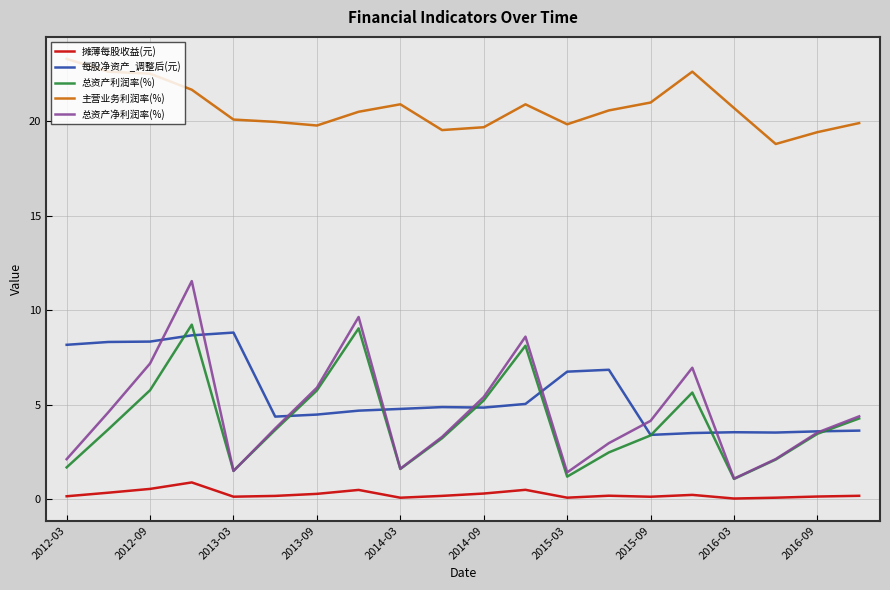

What are all the series names shown in the legend?

摊薄每股收益(元), 每股净资产_调整后(元), 总资产利润率(%), 主营业务利润率(%), 总资产净利润率(%)